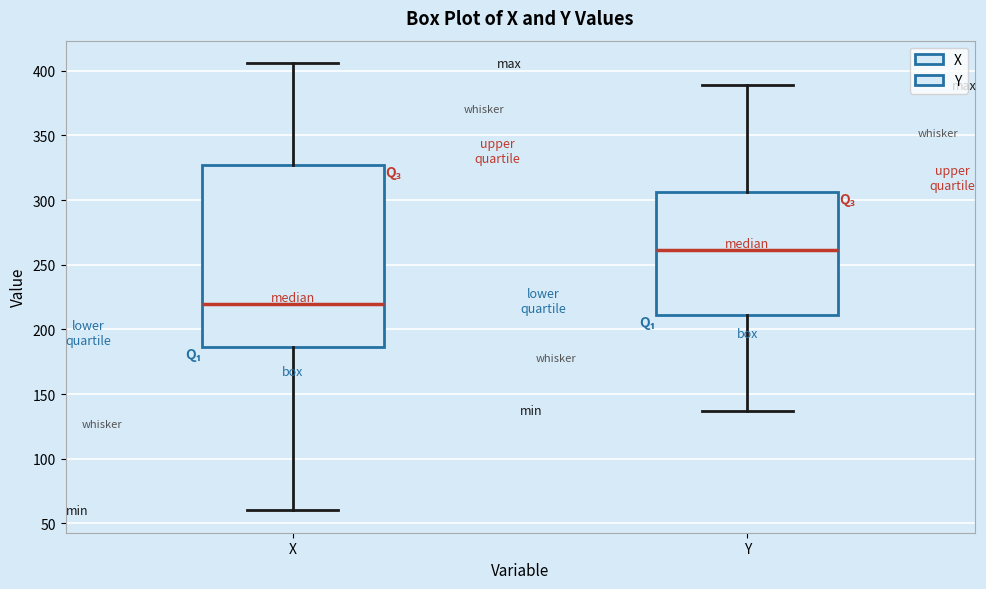

Reading left to right, read every box against the y-axis: the position of its median line, the range the box covers, and the ends of its whiskers. The values are not printed on the chart, so give them approximately, as read against the axis.

X: median 220, box 185 to 330, whiskers 60 to 405
Y: median 260, box 210 to 305, whiskers 135 to 390